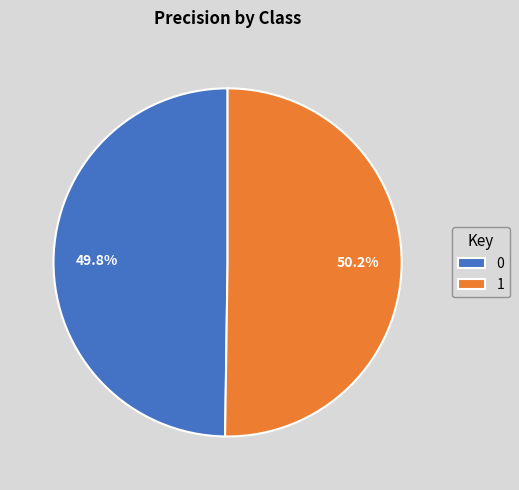

Combined, do 0 and 1 account for over 50%?

Yes